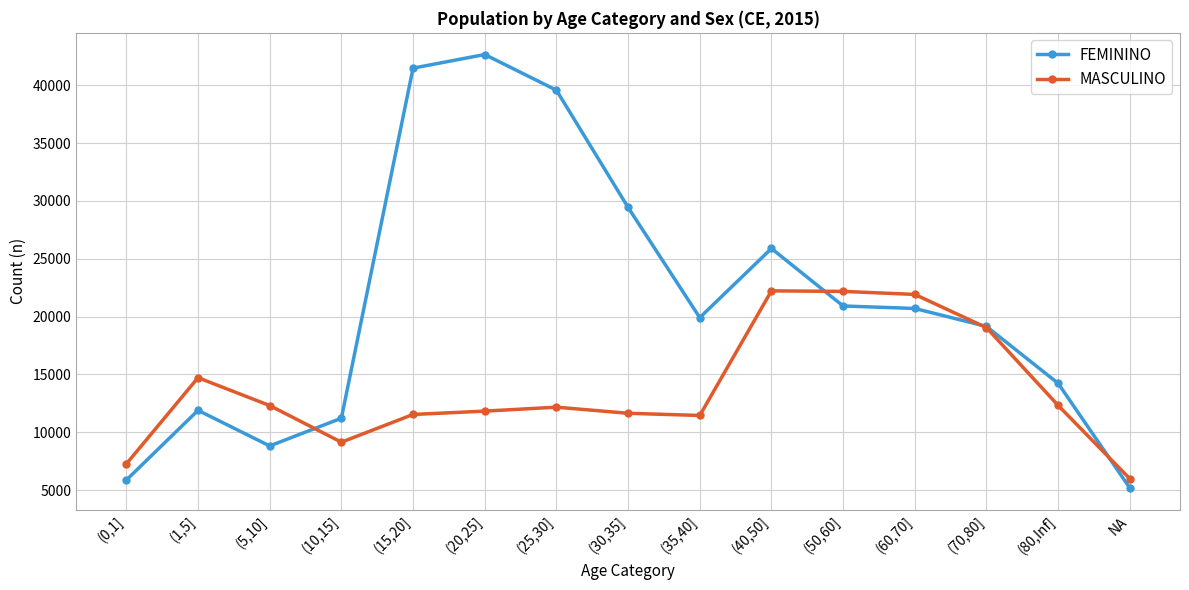

What position from the left is (80,Inf]?

14